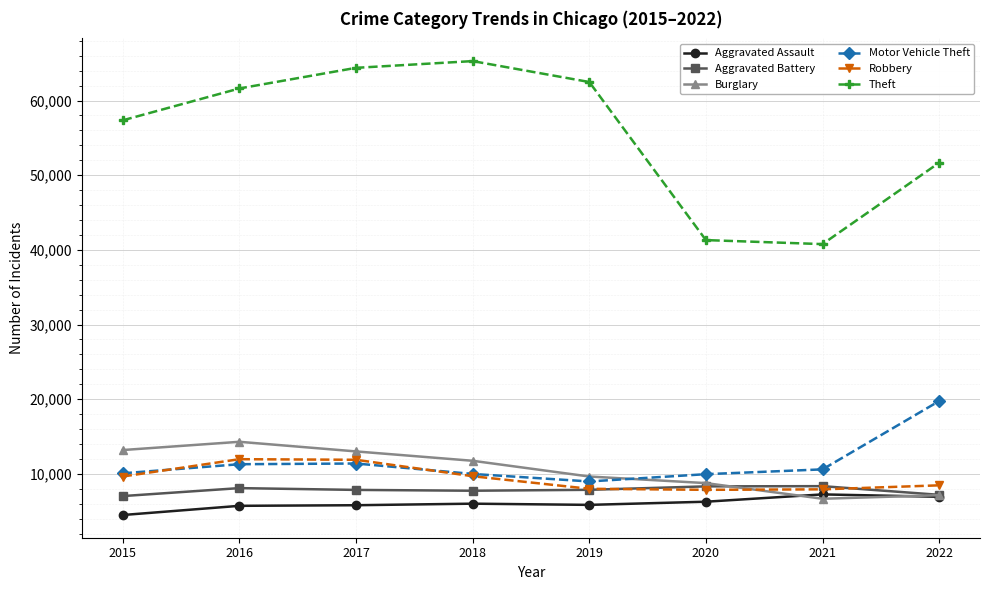

Which category has the highest value in the Theft series?

2018